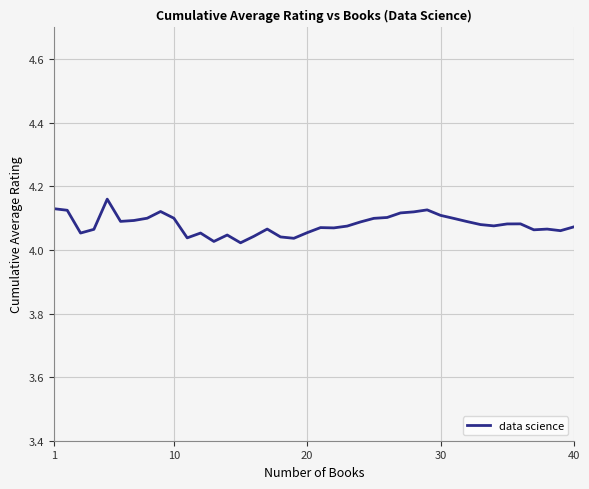

How many lines are shown in the chart?

1